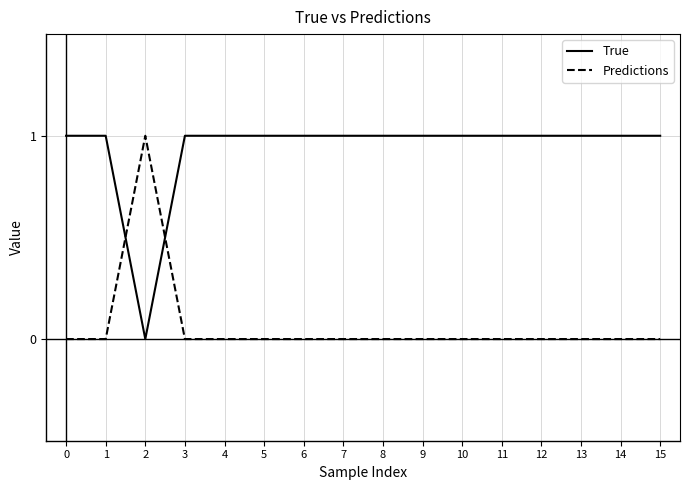

How many lines are shown in the chart?

2